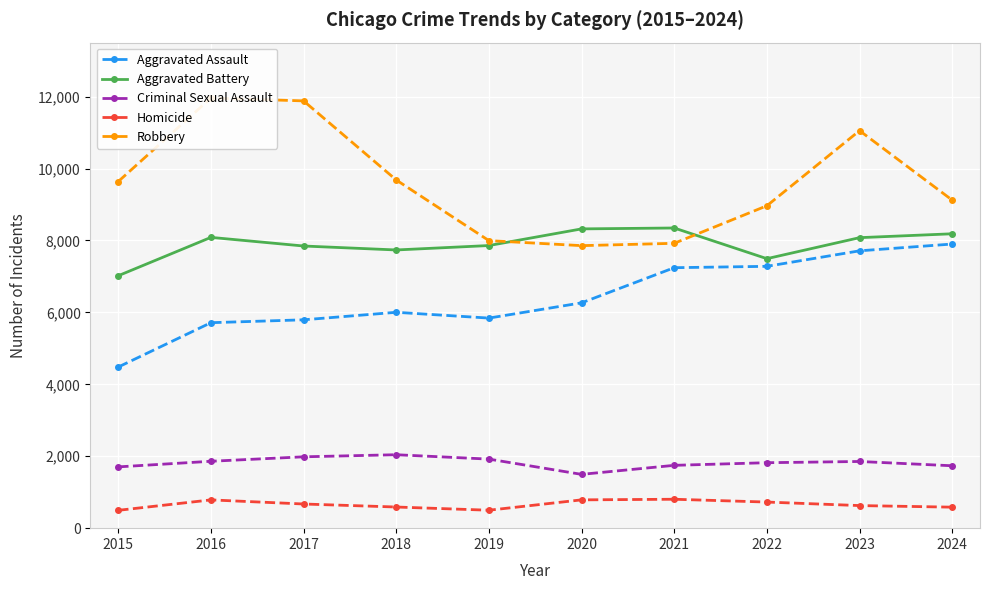

Reading left to right, extract all data points from this chart.

Aggravated Assault: 4480	5713	5793	6002	5841	6265	7242	7280	7711	7900
Aggravated Battery: 7019	8085	7845	7735	7858	8321	8346	7493	8077	8185
Criminal Sexual Assault: 1704	1860	1984	2042	1920	1496	1747	1820	1854	1735
Homicide: 496	786	672	588	499	787	804	726	628	584
Robbery: 9638	11960	11880	9681	7995	7855	7920	8964	11052	9121